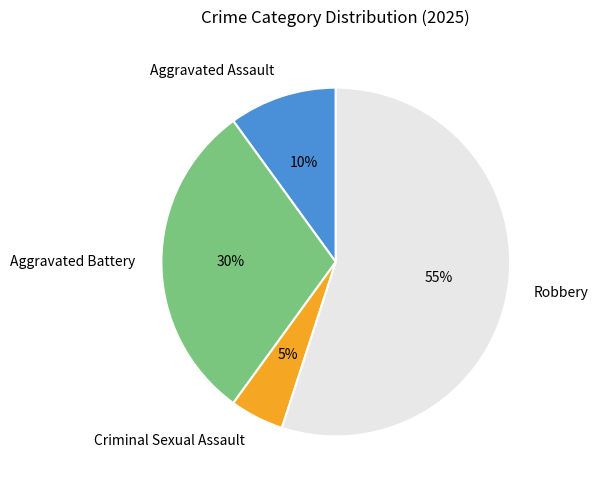

To the nearest percent, what percentage of the pie is Aggravated Assault?

10%